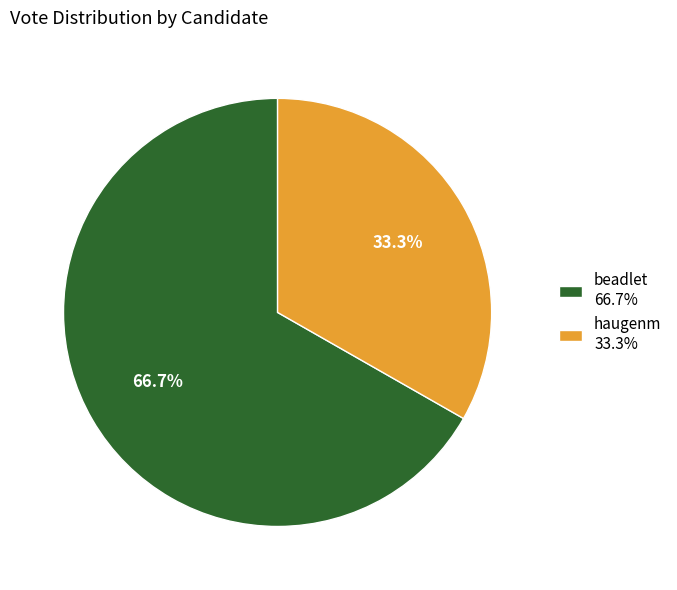

Rank the categories by value from highest to lowest.

beadlet, haugenm